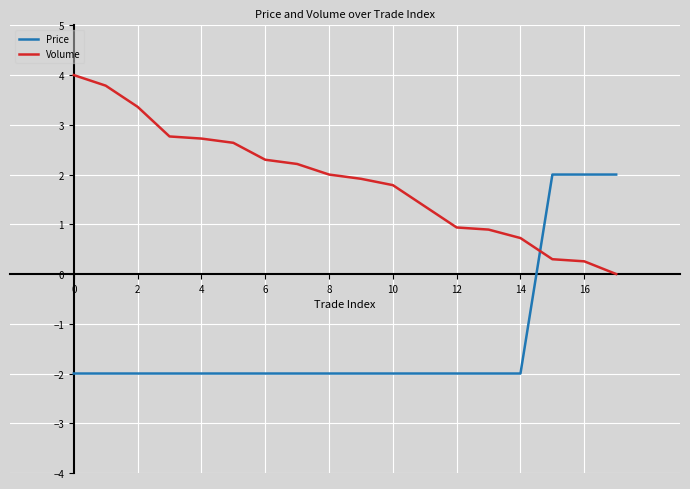

What is the difference between the maximum and minimum values in the Volume series?

4.0